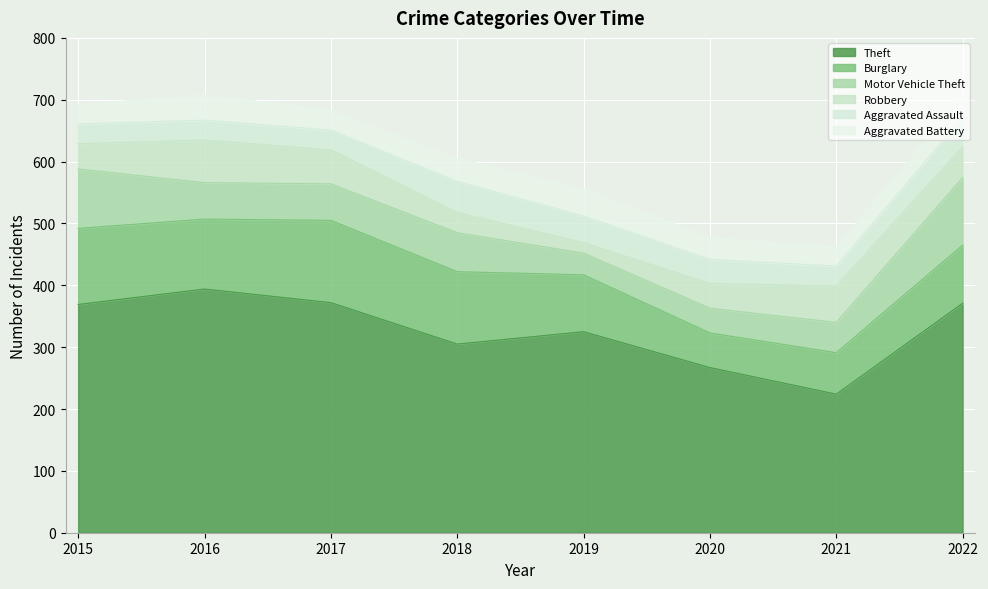

At which label does Motor Vehicle Theft reach its peak?

2022